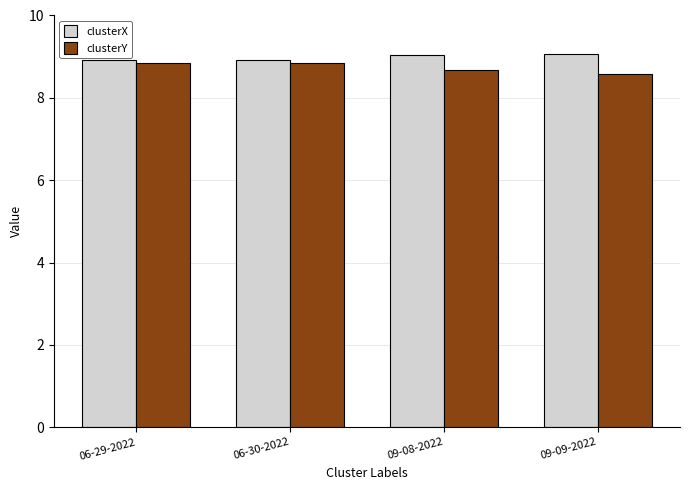

Rank the series at 09-09-2022 from highest to lowest value.

clusterX, clusterY